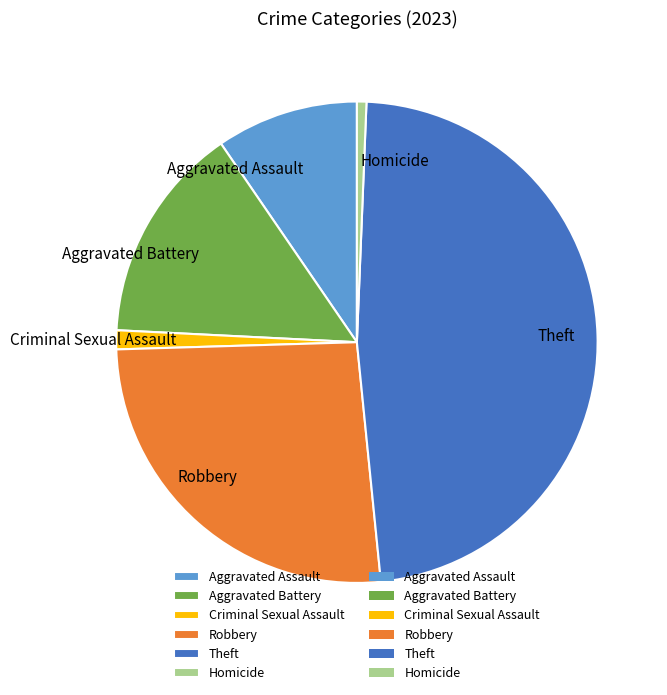

Do Aggravated Battery and Homicide together represent more than half of the pie?

No